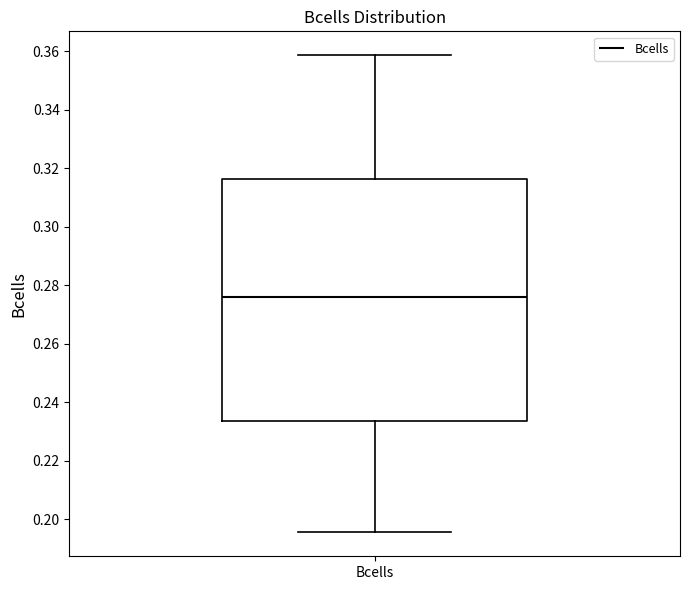

Where does the lower whisker of the box for Bcells end on the y-axis? The values are not printed on the chart, so give them approximately, as read against the axis.

0.196